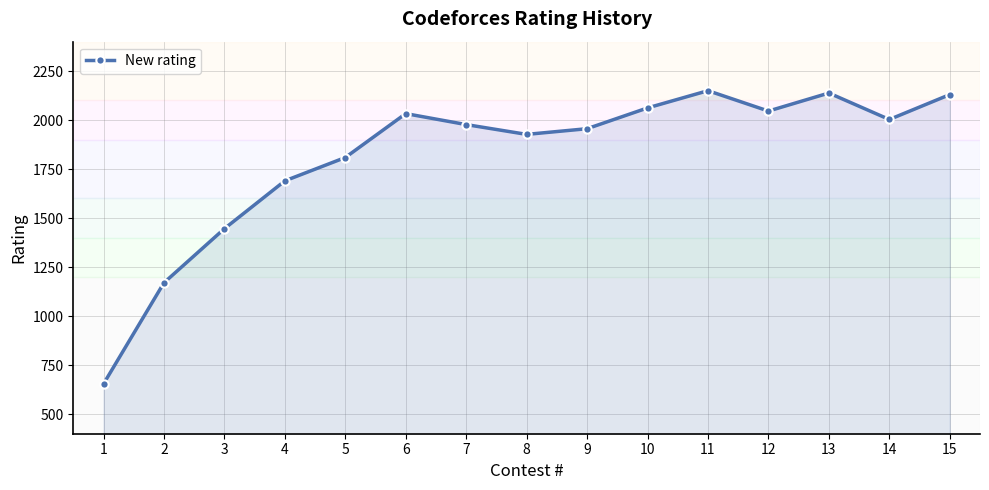

What is the difference between the second highest and second lowest values?

968